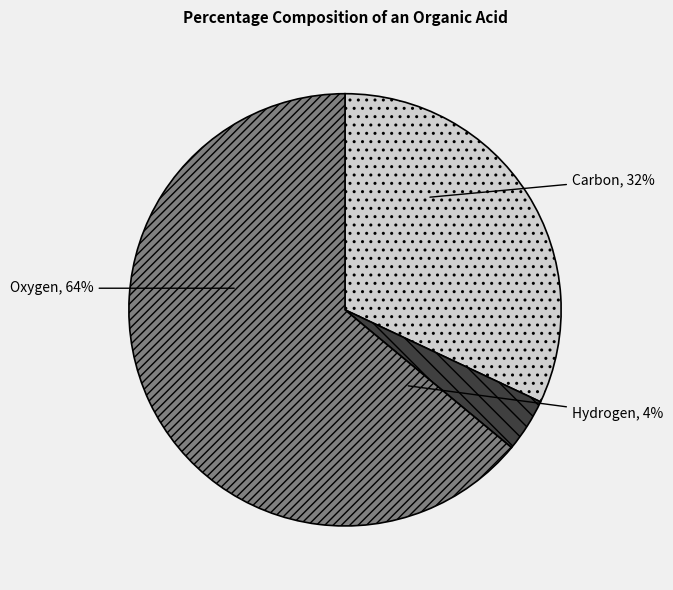

To the nearest percent, what is the difference between the largest and smallest slice percentages?

60%